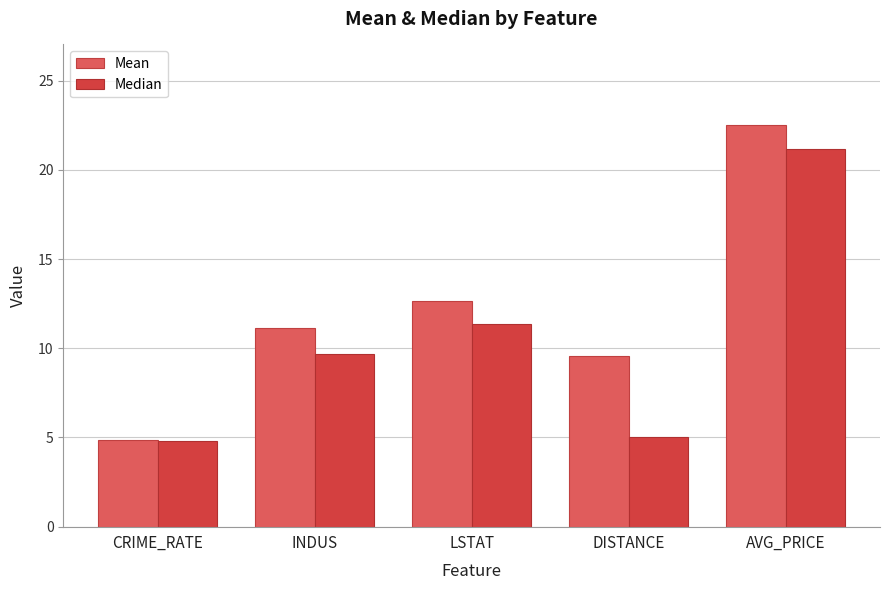

Which series has the largest total across all categories?

Mean